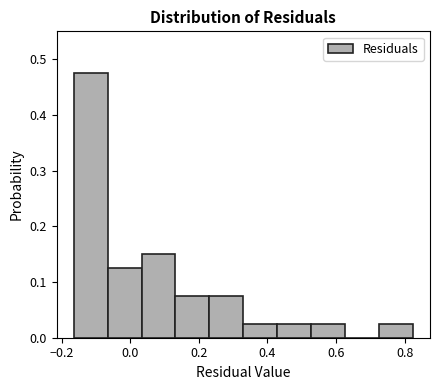

Reading left to right, transcribe this chart: for each bar, give the range it covers on the x-axis and its height. Neither the bar edges nor the heights are printed on the chart, so give them approximately, as read against the axes.

-0.16 to -0.06: 0.48
-0.06 to 0.04: 0.13
0.04 to 0.14: 0.15
0.14 to 0.24: 0.08
0.24 to 0.32: 0.08
0.32 to 0.42: 0.03
0.42 to 0.52: 0.03
0.52 to 0.62: 0.03
0.62 to 0.72: 0
0.72 to 0.82: 0.03